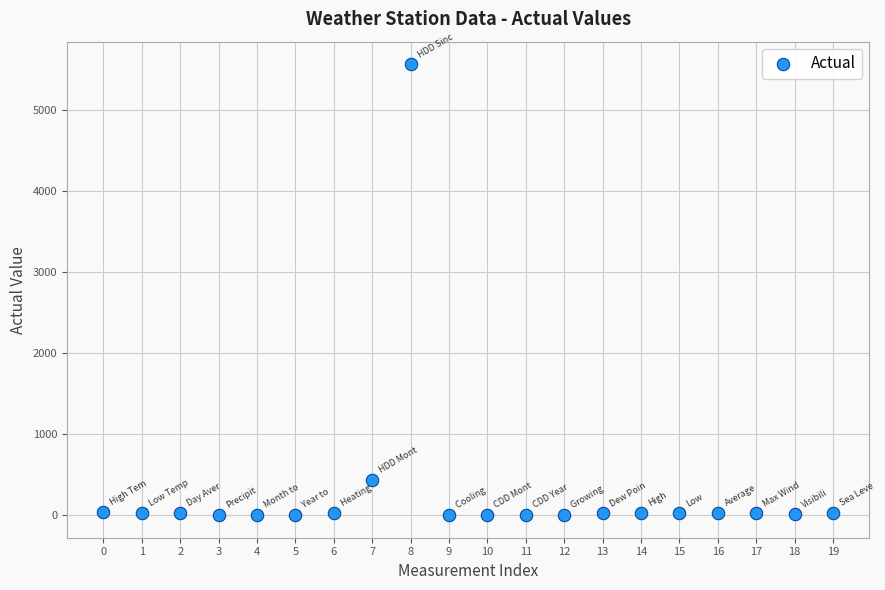

What is the range of Y values (max minus min)?

5566.0